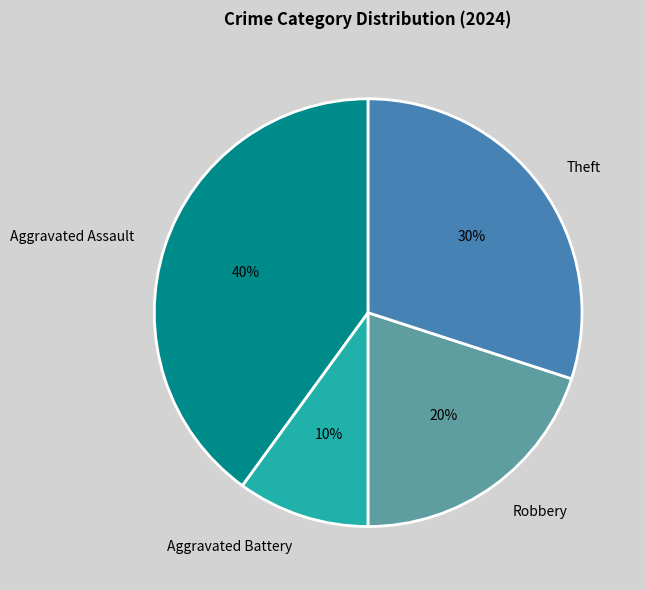

Between Robbery and Aggravated Battery, which is larger?

Robbery